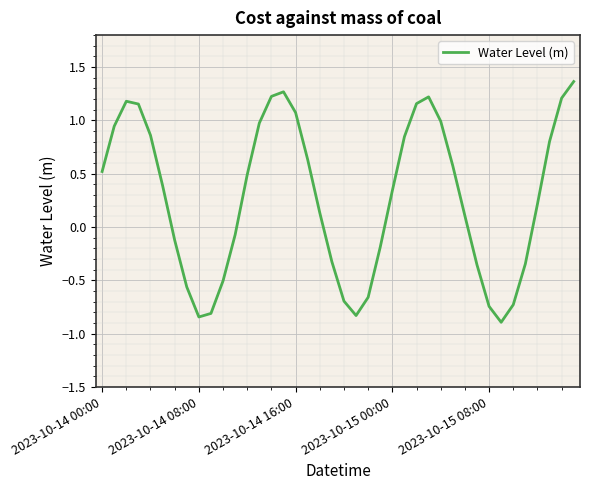

How many values are above zero?

24